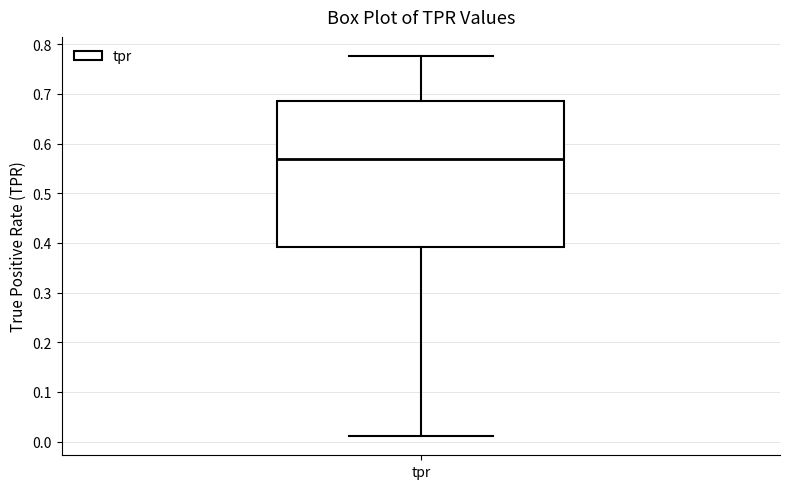

Where is the upper edge of the box for tpr on the y-axis? The values are not printed on the chart, so give them approximately, as read against the axis.

0.69